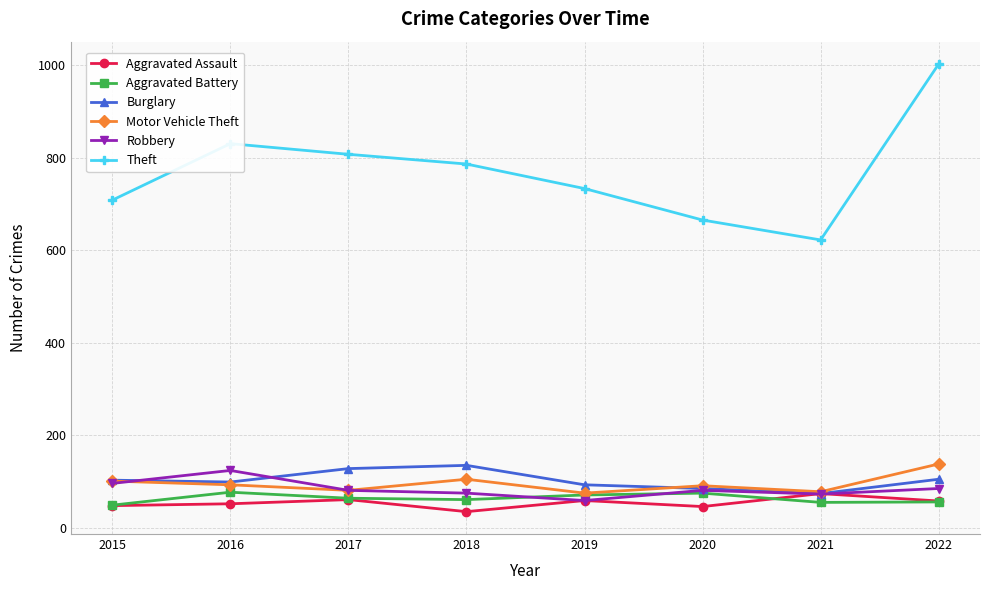

What is the spread (max minus min) of values at 2016?

778